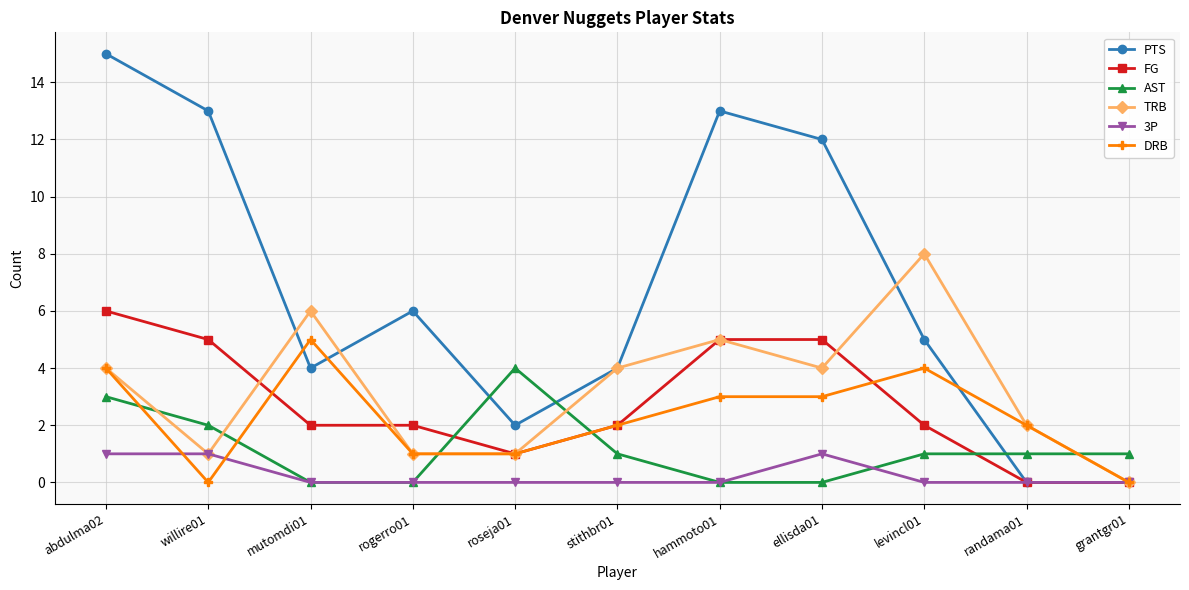

At how many categories does at least one series exceed 7?

5